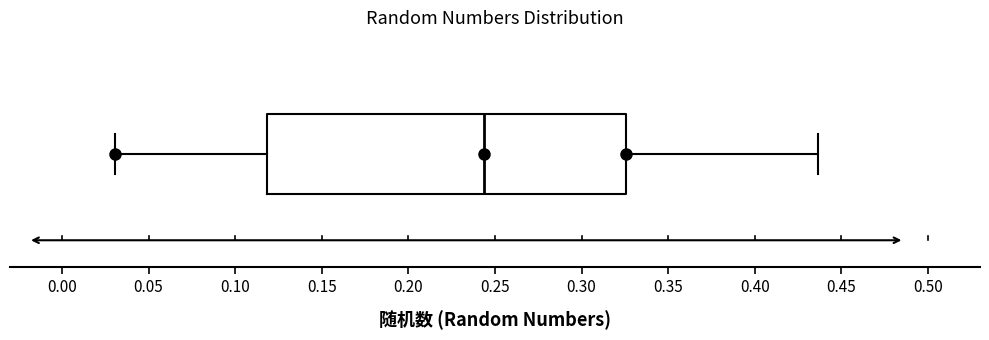

Where does the right whisker of the box end on the x-axis? The values are not printed on the chart, so give them approximately, as read against the axis.

0.435